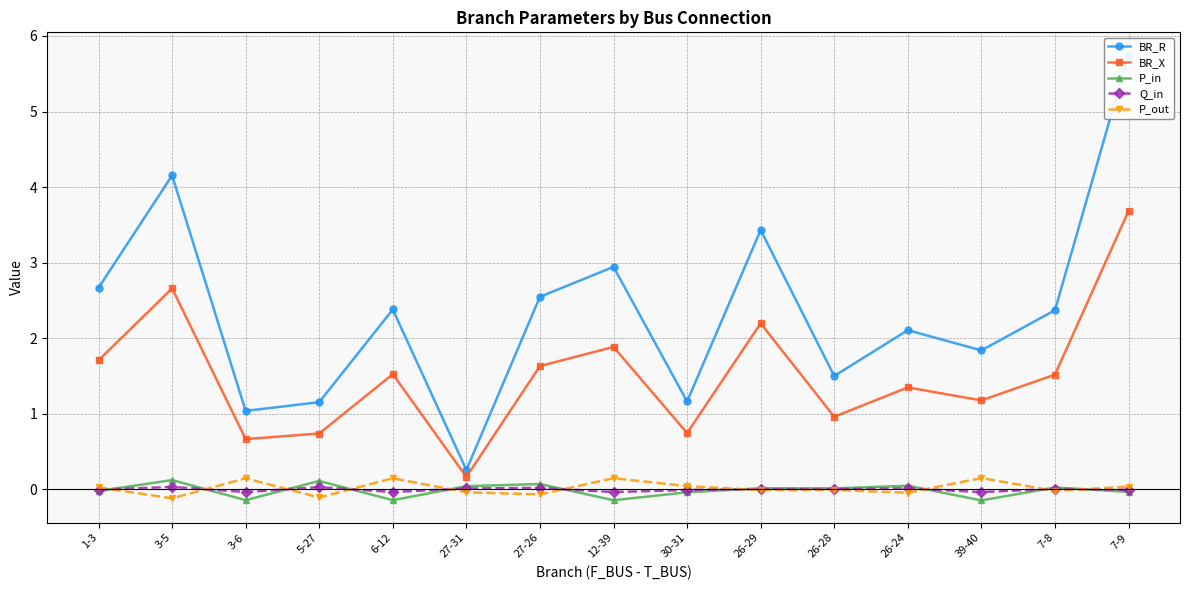

How many values in the Q_in series are below 0?

7